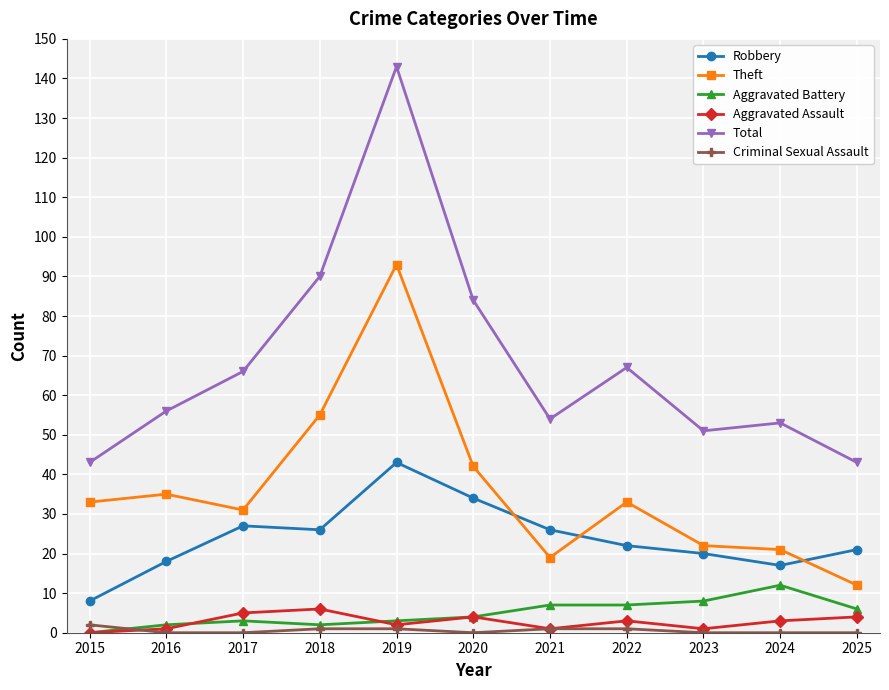

What is the approximate value of Robbery at 2016?

18